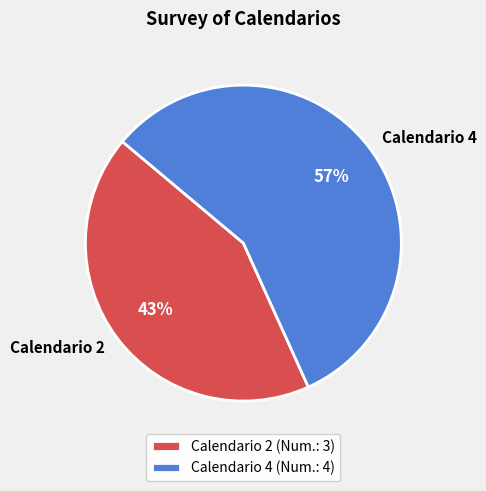

To the nearest percent, what is the difference between the largest and smallest slice percentages?

14%